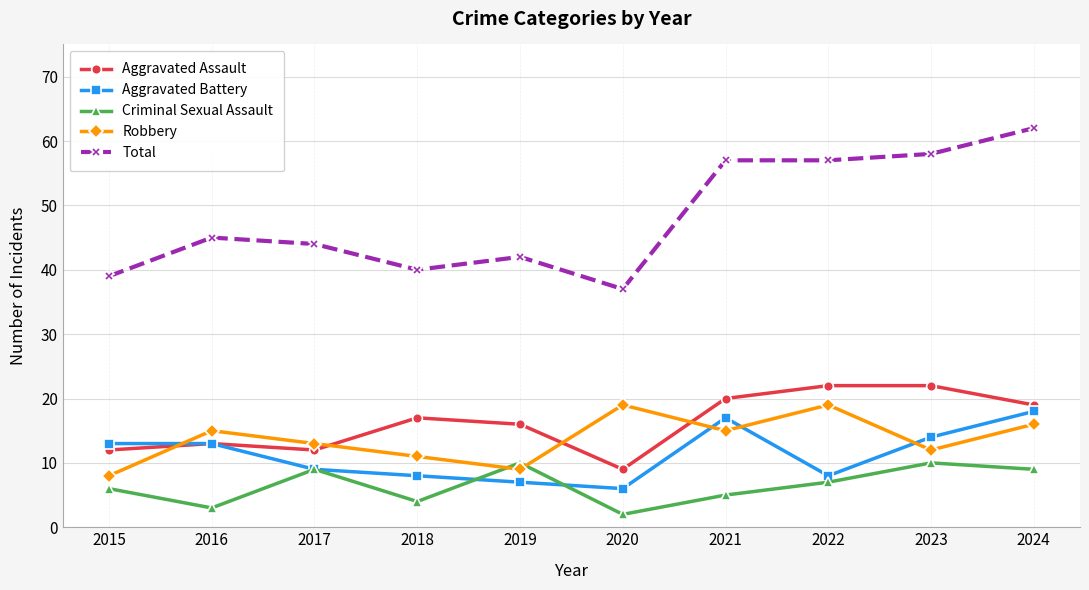

What is the difference between the highest and lowest values at 2022?

50